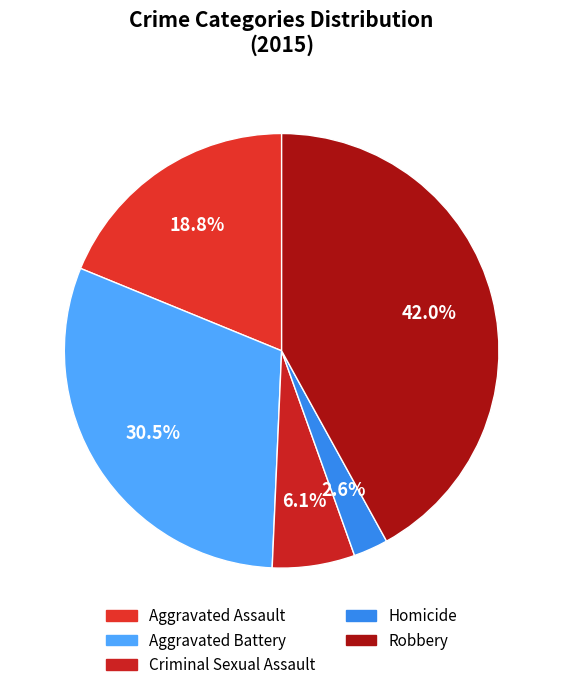

To the nearest percent, what is the combined percentage of Aggravated Assault and Aggravated Battery?

49%